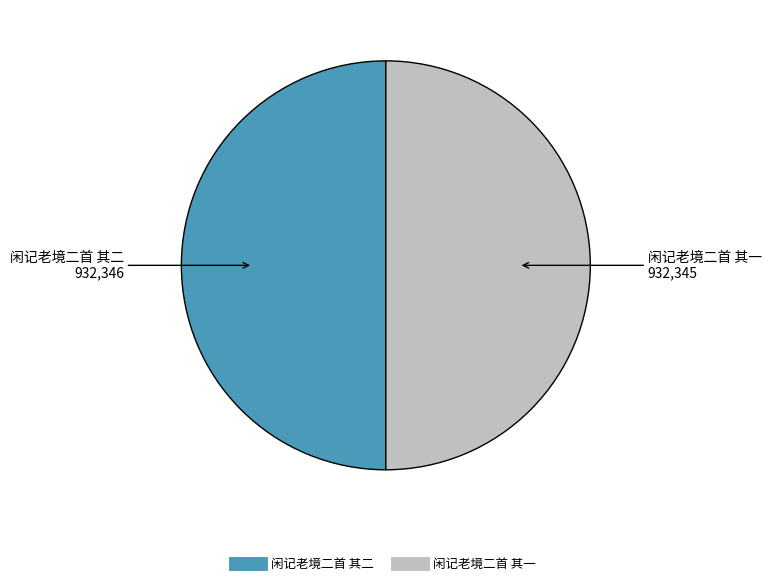

Combined, do 闲记老境二首 其一 and 闲记老境二首 其二 account for over 50%?

Yes